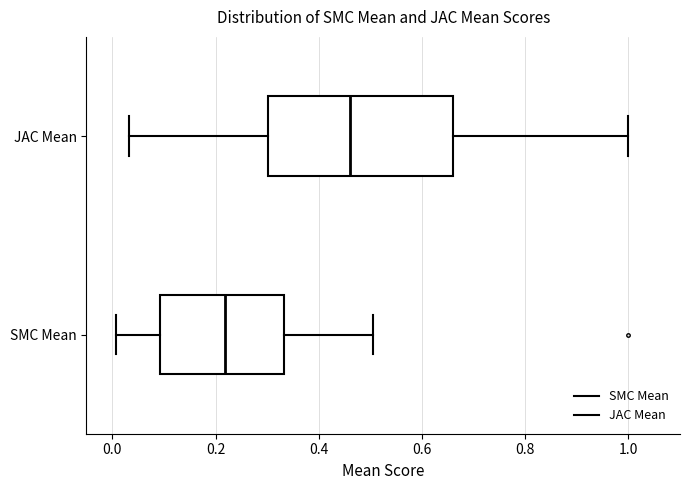

Where does the median line of the box for JAC Mean sit on the x-axis? The values are not printed on the chart, so give them approximately, as read against the axis.

0.46